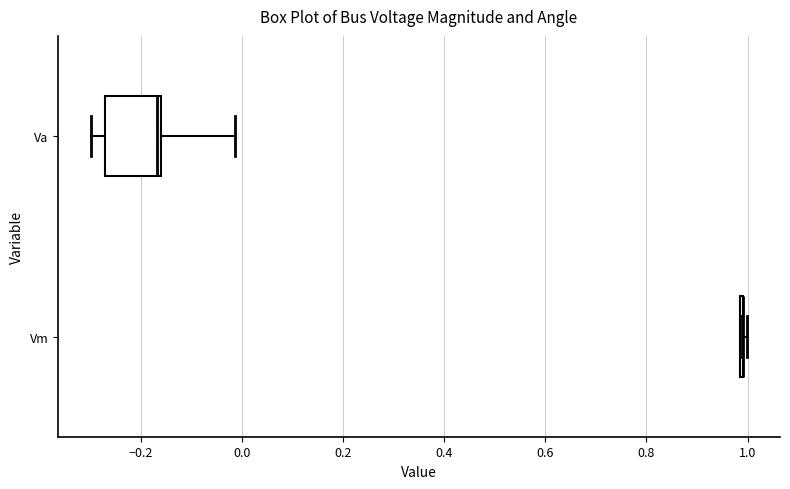

Reading bottom to top, transcribe this box plot: for each box, give where its median line is, the range the box spans, and where its two whiskers end, as read against the x-axis. The values are not printed on the chart, so give them approximately, as read against the axis.

Vm: box collapsed to a line at 1.00, whiskers 0.98 to 1.00
Va: median -0.16 (just left of the box's right edge), box -0.28 to -0.16, whiskers -0.30 to -0.02